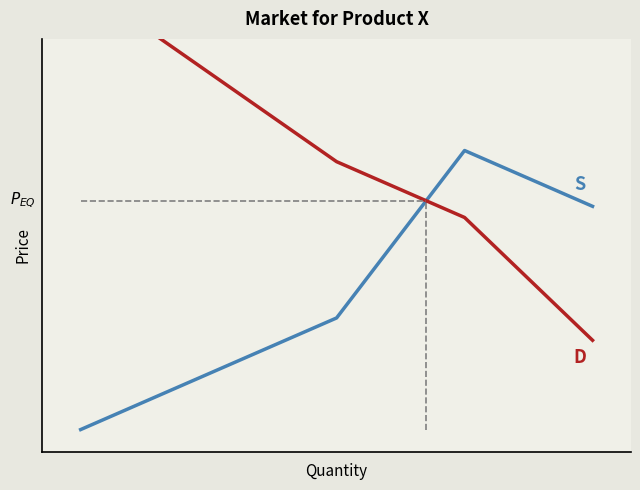

What is the average value of the S series?

1.2